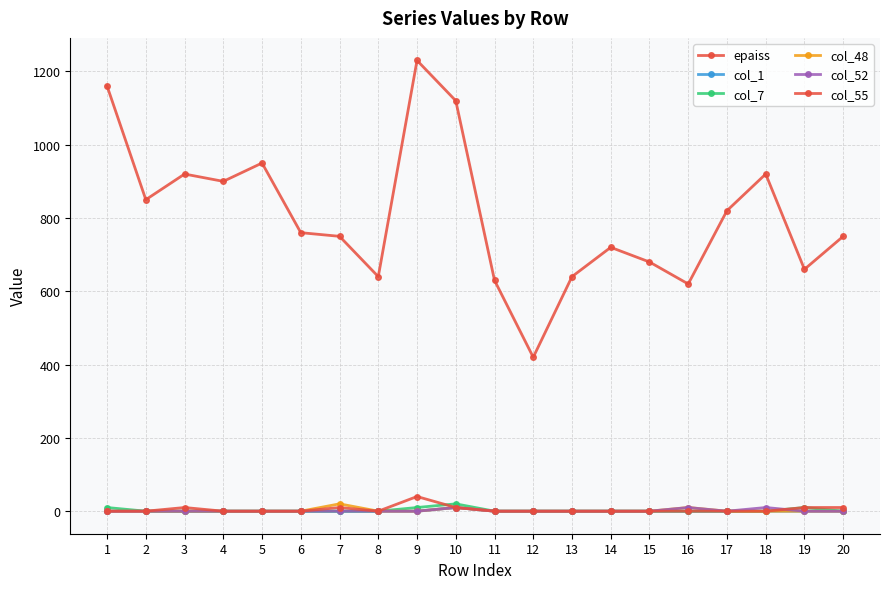

How many interior local peaks does the col_48 series have?

3